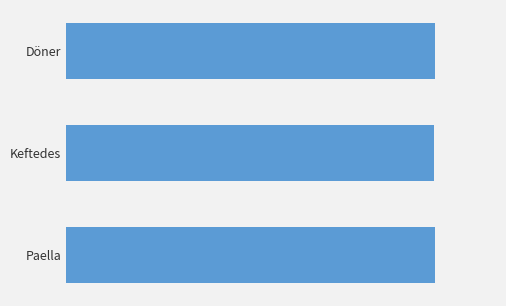

Does the chart contain any negative values?

No